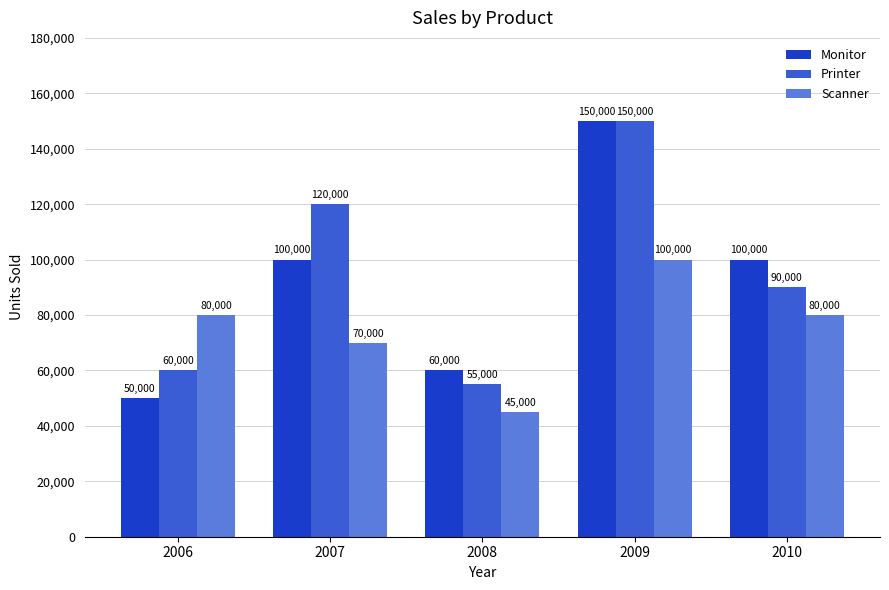

Reading left to right, transcribe all the data shown in this chart.

Monitor: 50000	100000	60000	150000	100000
Printer: 60000	120000	55000	150000	90000
Scanner: 80000	70000	45000	100000	80000